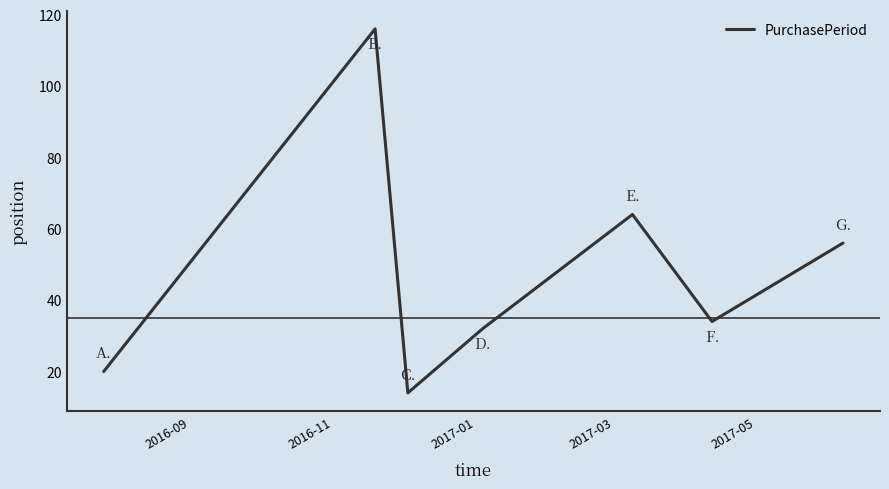

How many interior local valleys (lower than both neighbors) does the data have?

2